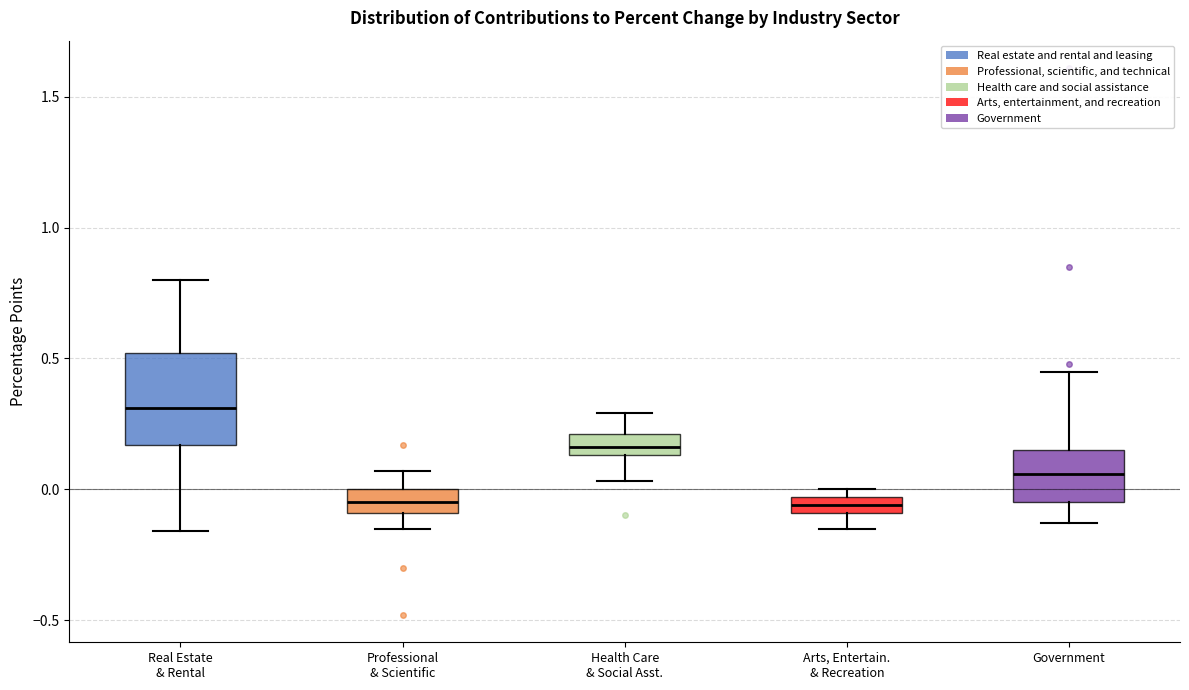

Where does the lower whisker of the box for Government end on the y-axis? The values are not printed on the chart, so give them approximately, as read against the axis.

-0.15